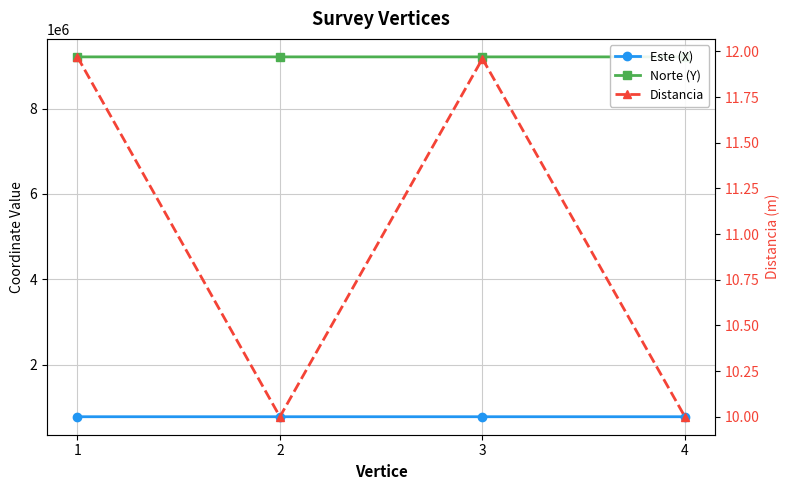

Which series has the largest total across all categories?

Norte (Y)